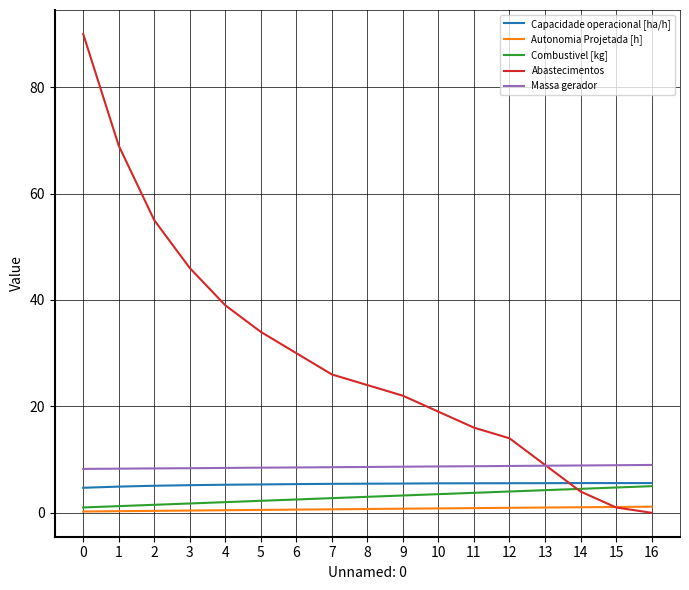

The Capacidade operacional [ha/h] series shows 5.6 at 13. True or false?

True